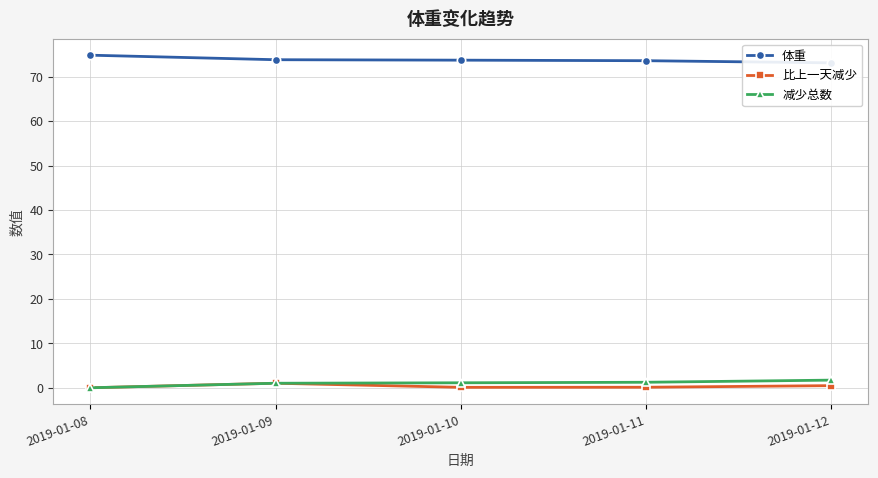

Reading left to right, list all the values displayed in this chart.

体重: 74.8	73.8	73.7	73.6	73.1
比上一天减少: 0.0	1.0	0.1	0.1	0.5
减少总数: 0.0	1.0	1.1	1.2	1.7